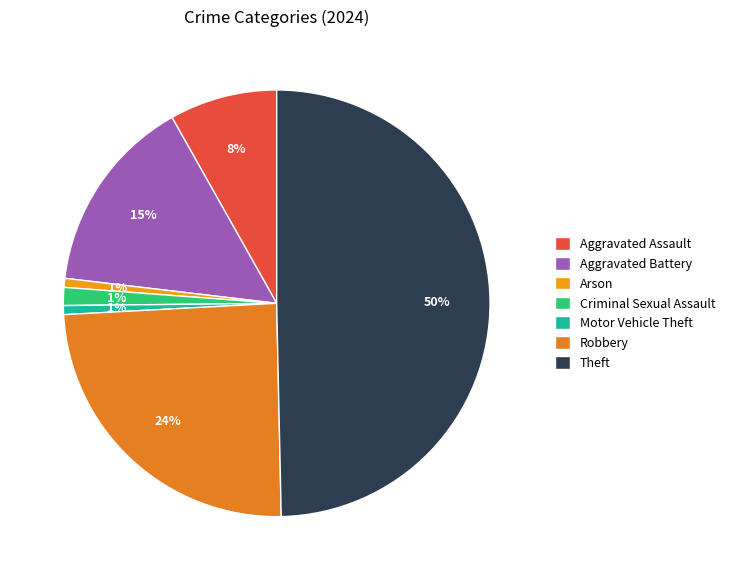

To the nearest percent, what is the average slice percentage?

14%